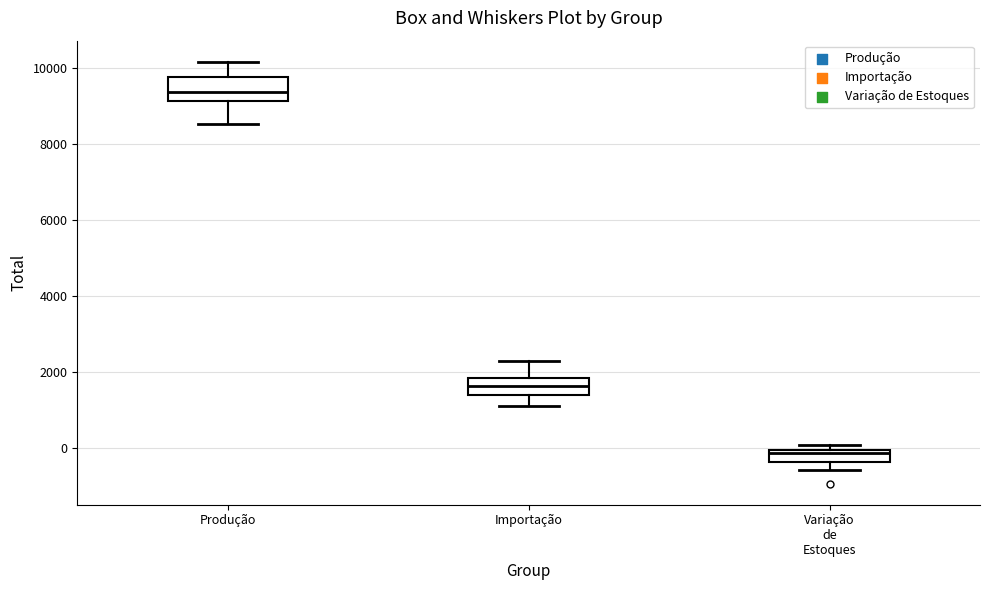

Comparing the boxes themselves (not the whiskers), which one is the tallest?

Produção